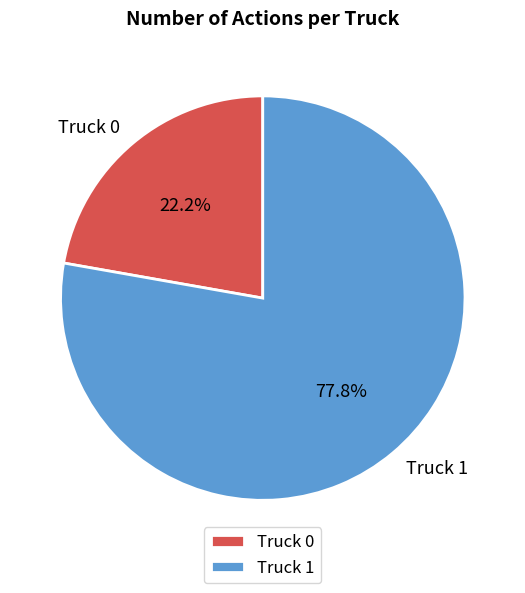

Rank the categories by value from highest to lowest.

Truck 1, Truck 0